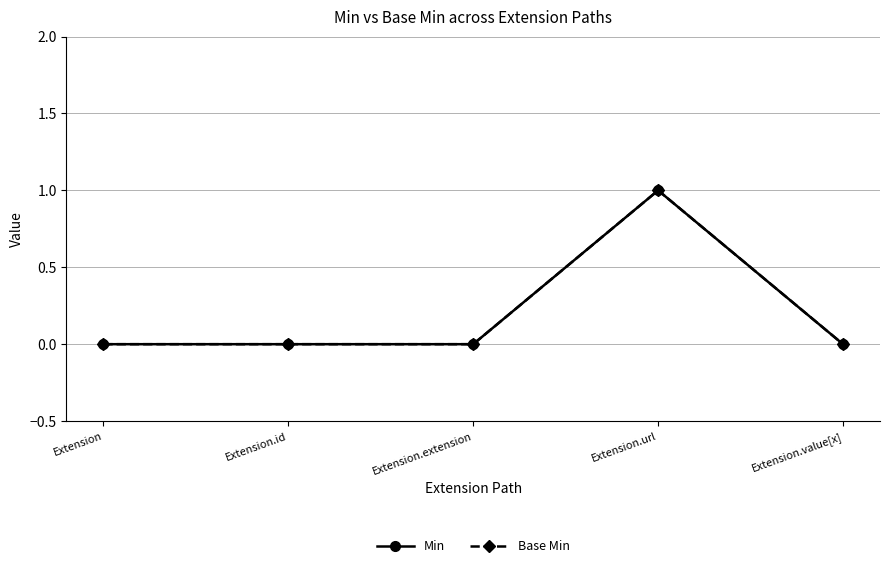

Does the chart have visible grid lines?

Yes